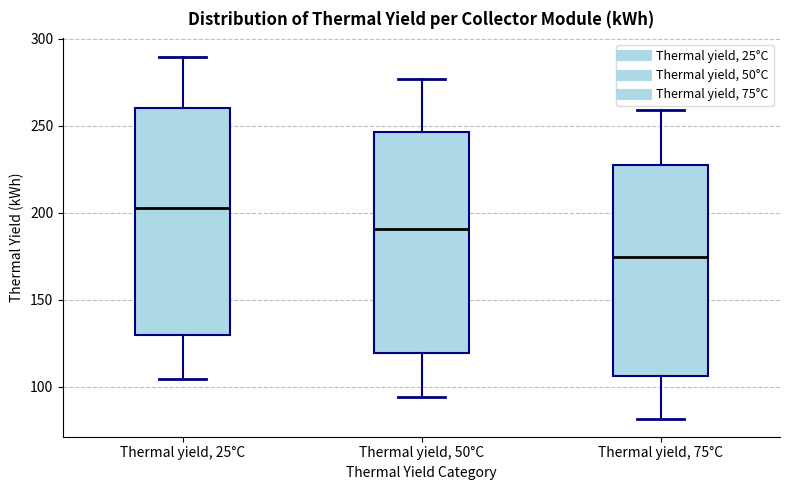

Reading left to right, transcribe this box plot: for each box, give where its median line is, the range the box spans, and where its two whiskers end, as read against the y-axis. The values are not printed on the chart, so give them approximately, as read against the axis.

Thermal yield, 25°C: median 205, box 130 to 260, whiskers 105 to 290
Thermal yield, 50°C: median 190, box 120 to 245, whiskers 95 to 275
Thermal yield, 75°C: median 175, box 105 to 230, whiskers 80 to 260